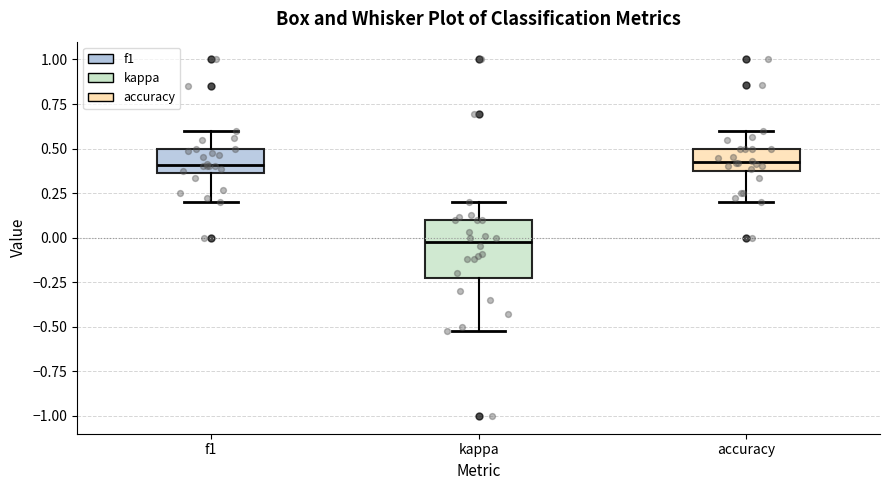

Which box's median line is the lowest?

kappa